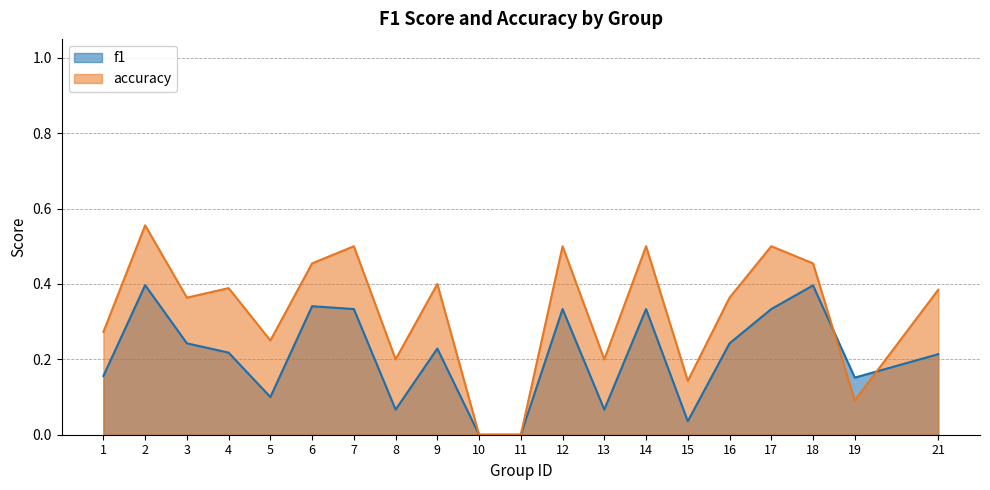

What is the difference between the maximum and minimum values in the accuracy series?

0.6